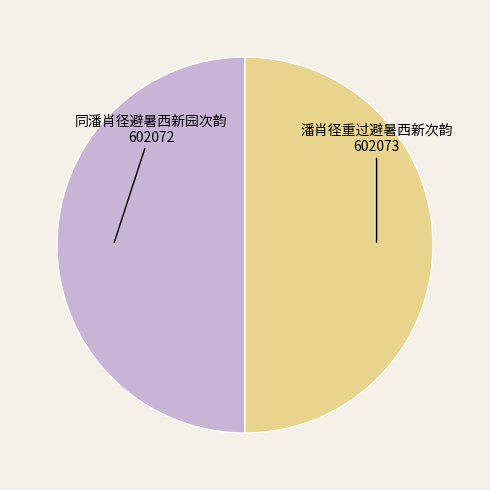

The 潘肖径重过避暑西新次韵 slice represents 50% of the pie. True or false?

True